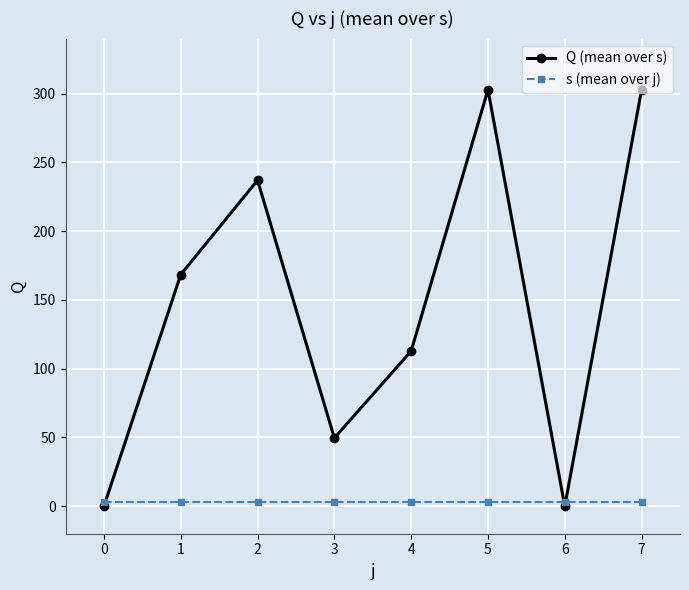

What is the maximum value for s (mean over j)?

3.0